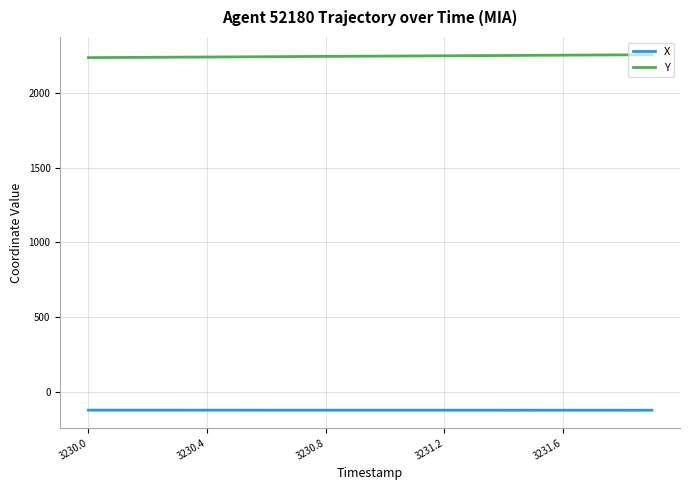

True or false: Y and X cross at least once.

False